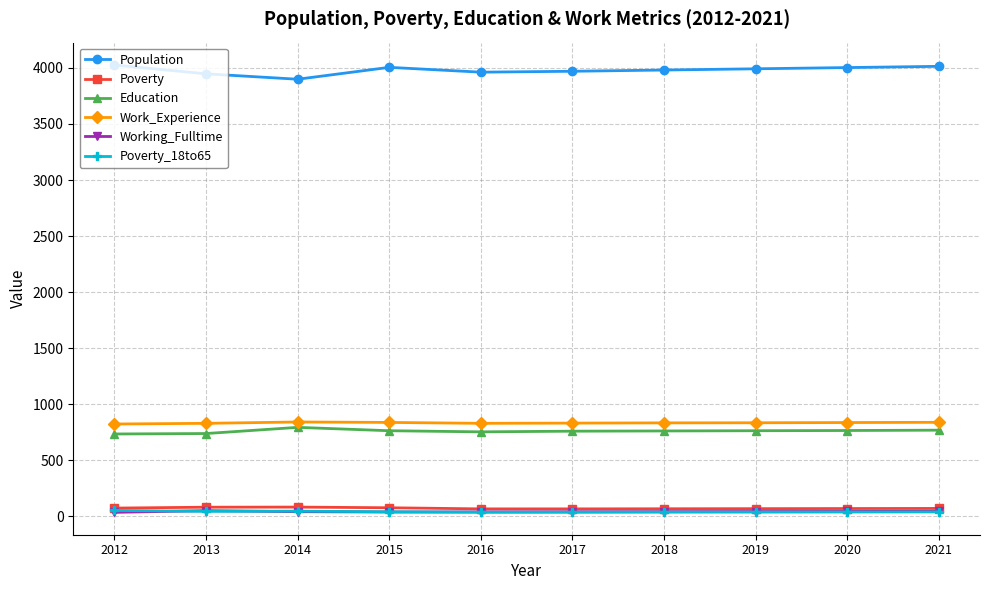

Is the value of Work_Experience at 2021 greater than the value of Poverty_18to65 at 2014?

Yes